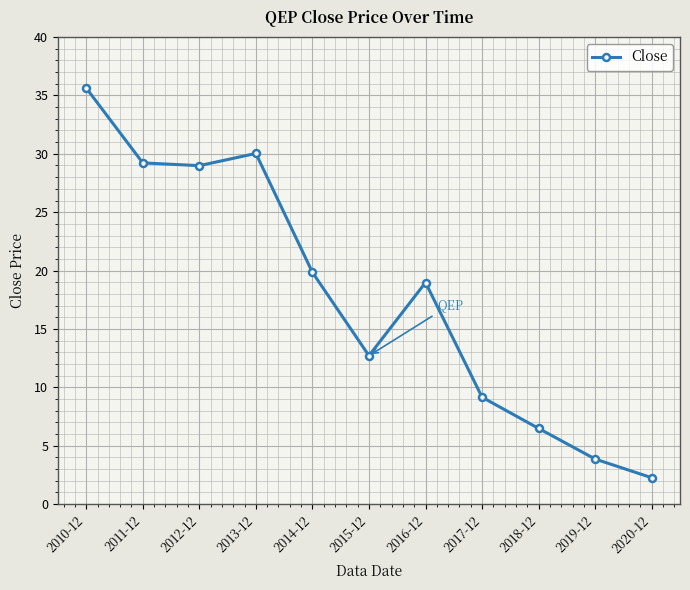

Reading left to right, list all the values displayed in this chart.

35.6	29.2	29.0	30.0	19.8	12.7	19.0	9.2	6.5	3.9	2.3